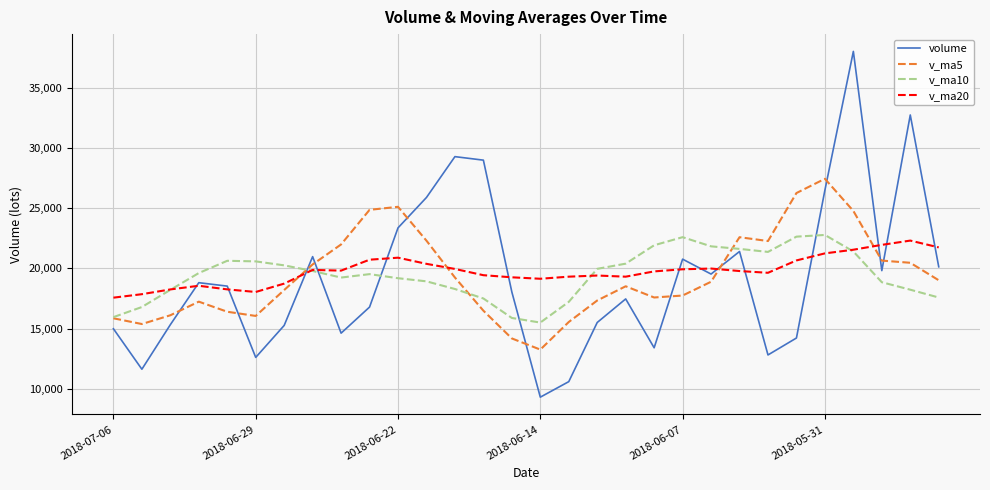

True or false: v_ma5 and v_ma20 cross at least once.

True